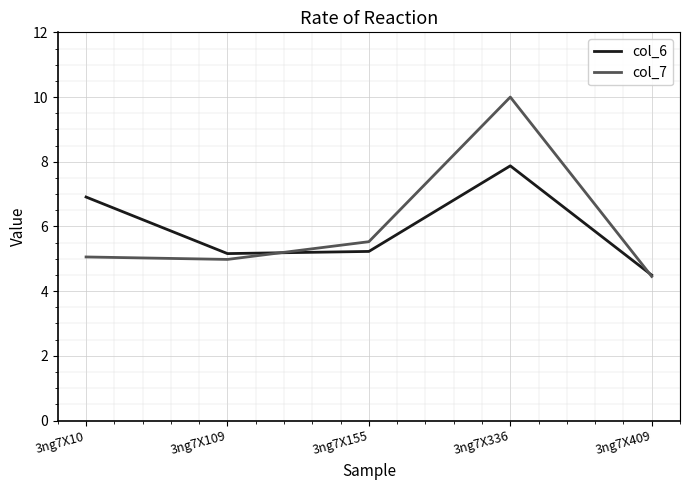

At which label is col_7 closest to 7?

3ng7X155